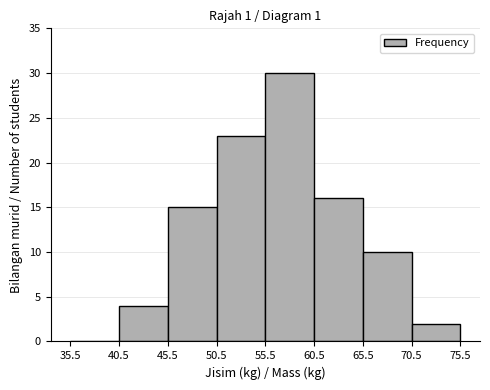

What is the height of the bar covering 70.5 to 75.5 on the x-axis? The values are not printed on the chart, so give them approximately, as read against the axis.

2